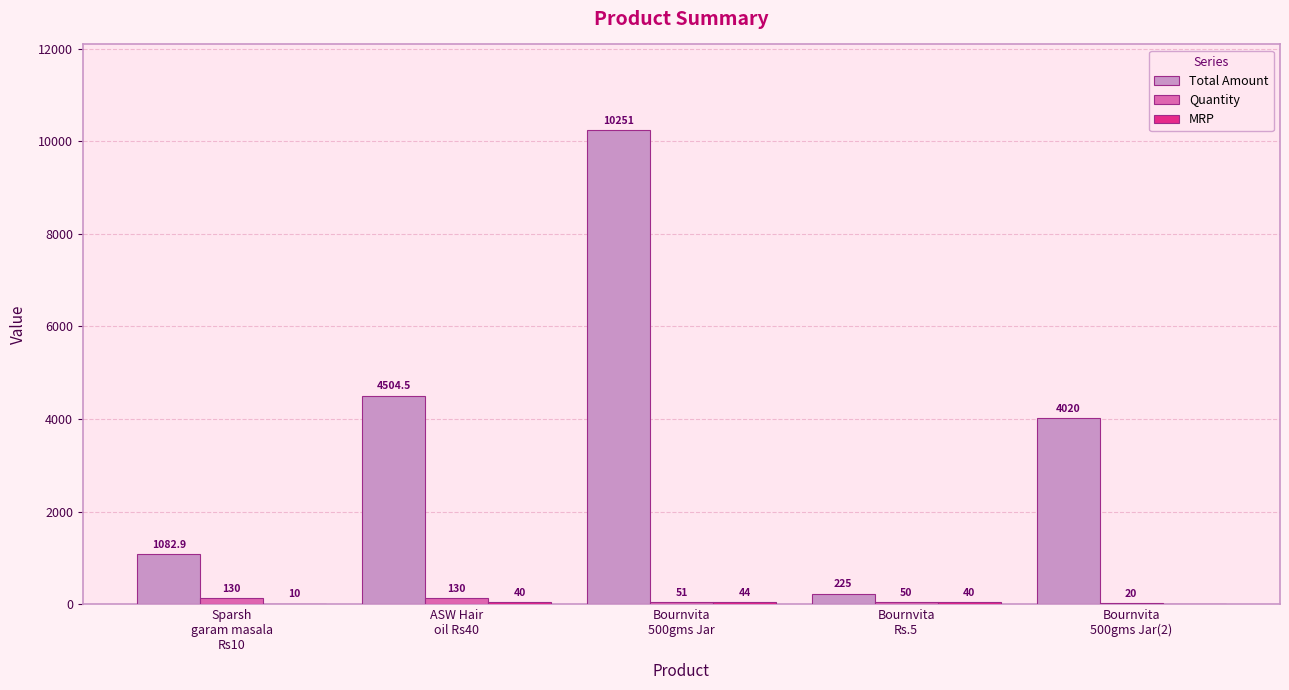

Between ASW Hair
oil Rs40 and Bournvita
Rs.5, which series saw the biggest shift?

Total Amount